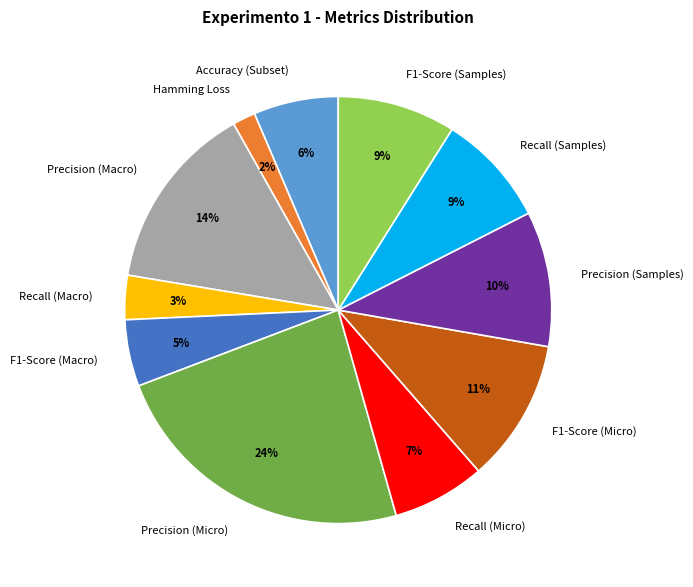

To the nearest percent, what portion does Recall (Micro) represent?

7%